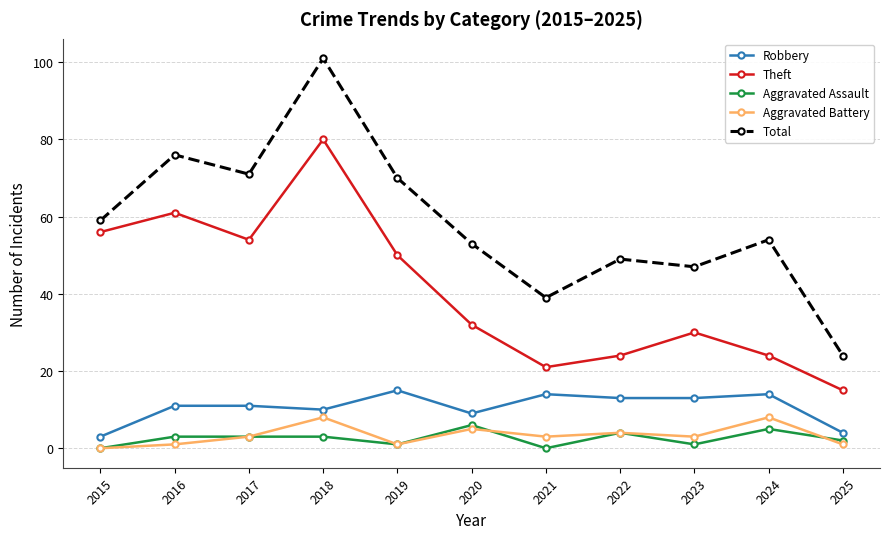

What is the approximate value of Aggravated Assault at 2018?

3